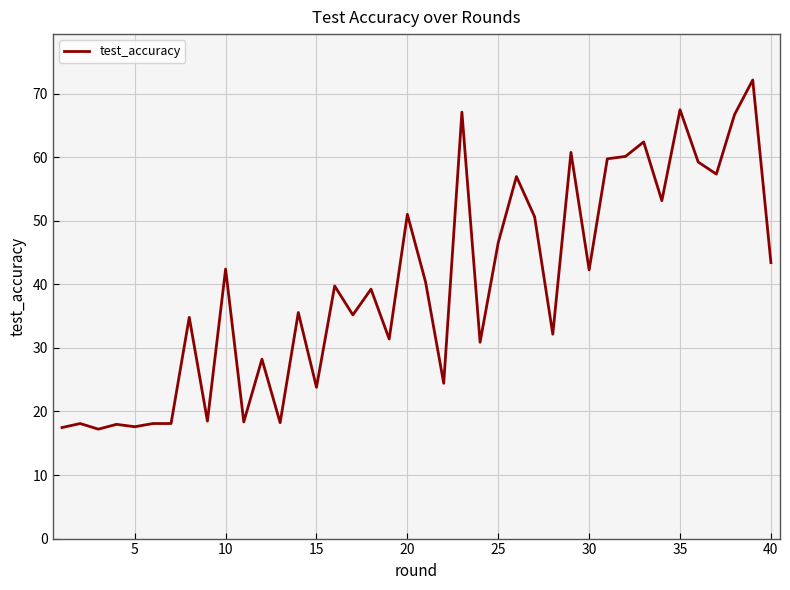

What is the maximum value shown in the chart?

72.2